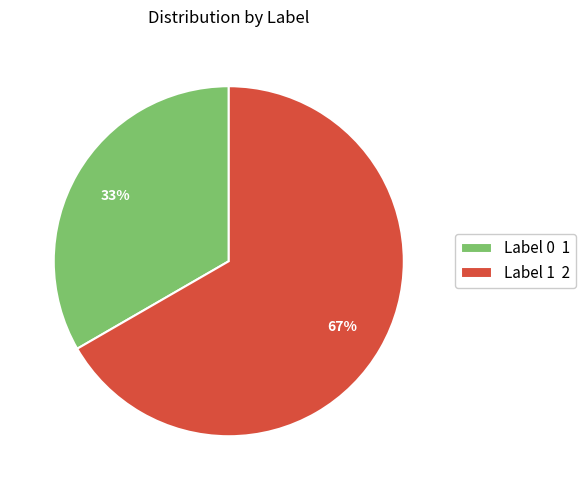

Rank the categories by value from lowest to highest.

Label 0 1, Label 1 2